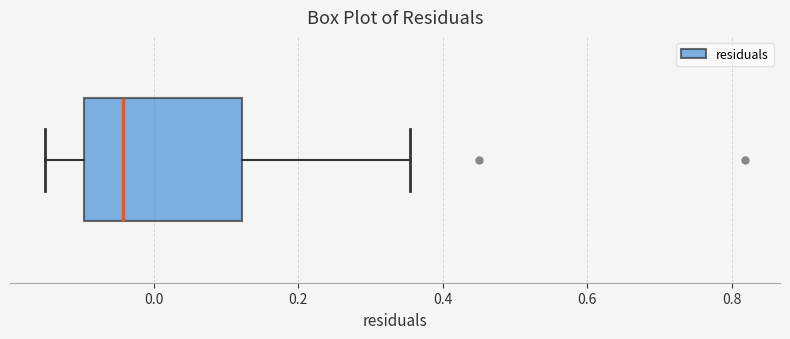

Read this box plot against the x-axis: the position of the median line, the range covered by the box, and the ends of both whiskers. The values are not printed on the chart, so give them approximately, as read against the axis.

median -0.04, box -0.10 to 0.12, whiskers -0.16 to 0.36